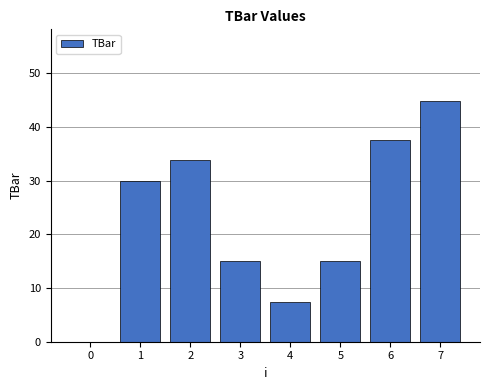

Reading right to left, list all the values displayed in this chart.

44.8	37.6	15.0	7.4	15.0	33.9	30.0	0.0